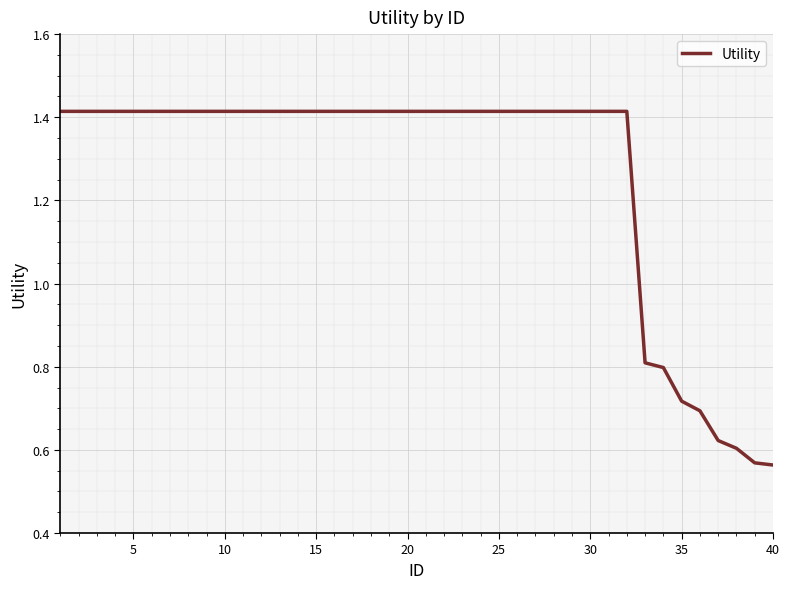

What is the difference between the maximum and minimum values?

0.9